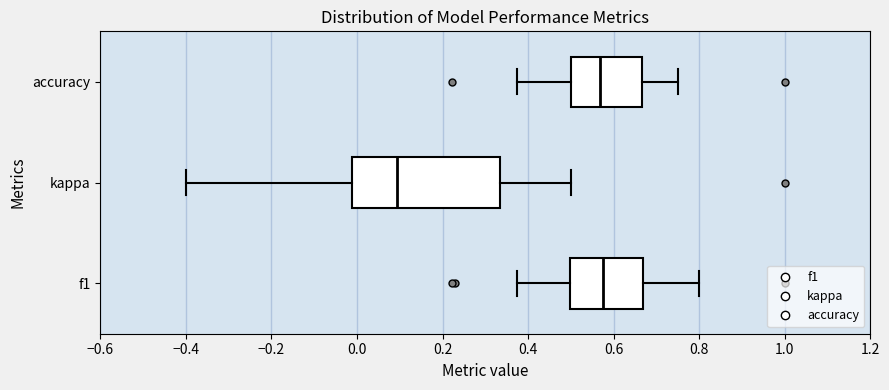

Reading bottom to top, read every box against the x-axis: the position of its median line, the range the box covers, and the ends of its whiskers. The values are not printed on the chart, so give them approximately, as read against the axis.

f1: median 0.58, box 0.50 to 0.66, whiskers 0.38 to 0.80
kappa: median 0.10, box -0.02 to 0.34, whiskers -0.40 to 0.50
accuracy: median 0.56, box 0.50 to 0.66, whiskers 0.38 to 0.76